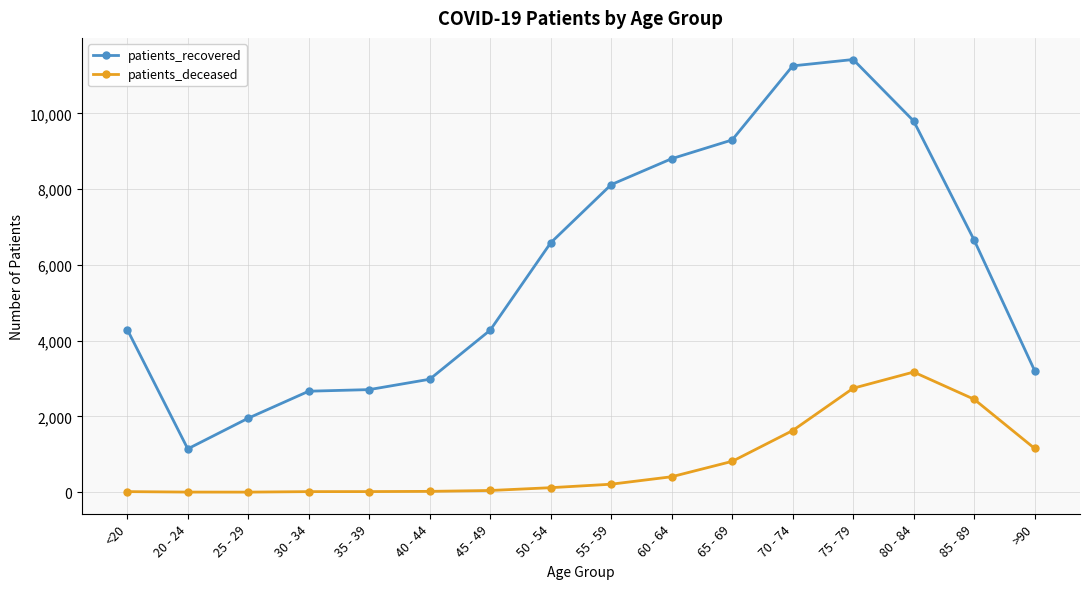

What is the highest value of the patients_recovered series?

11423